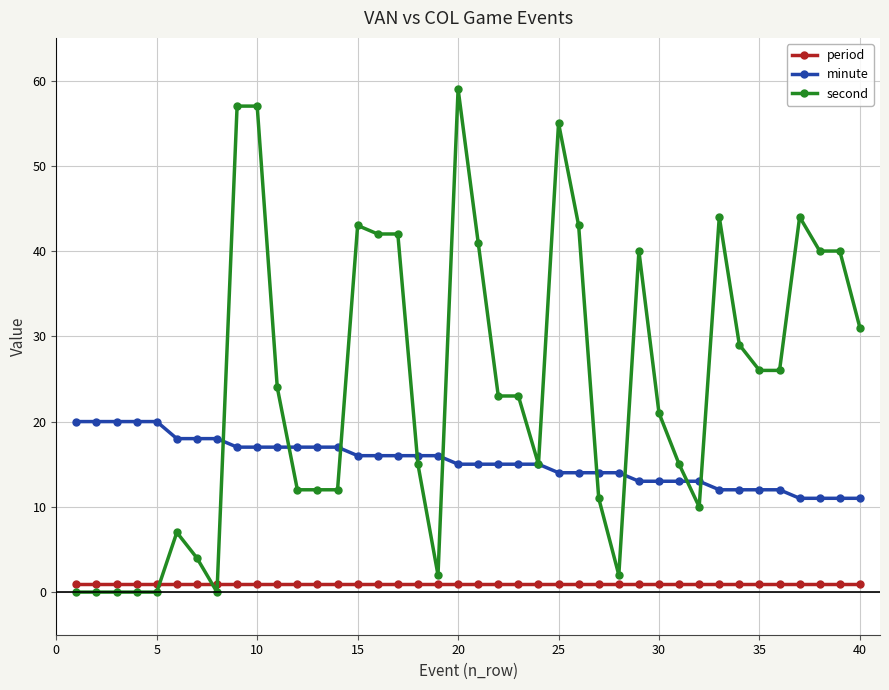

What is the value of the minute point at the 29th from the left?

13